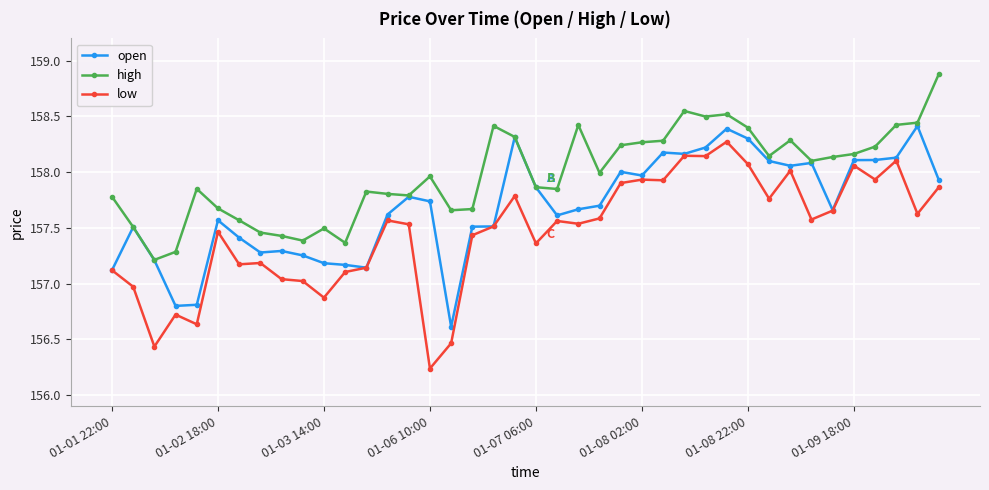

Which series has the largest total across all categories?

high